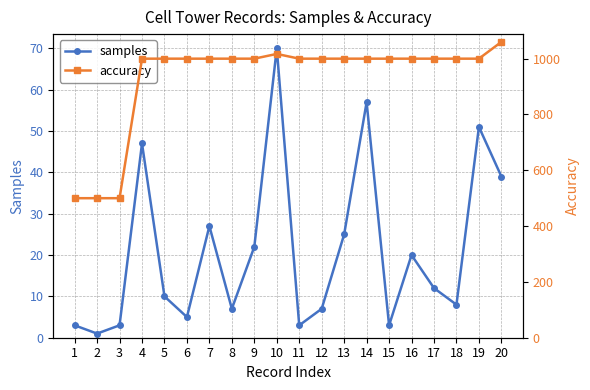

True or false: samples has a value of 13 at 4.

False